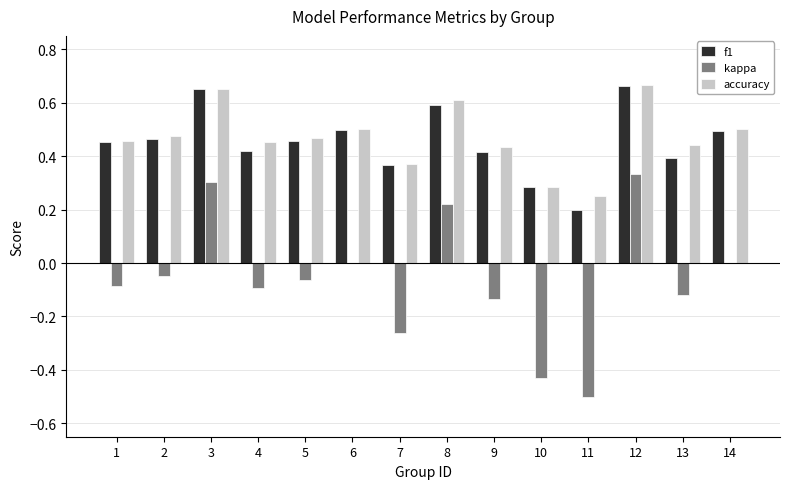

What is the sum of the accuracy values at 4 and 2?

0.9